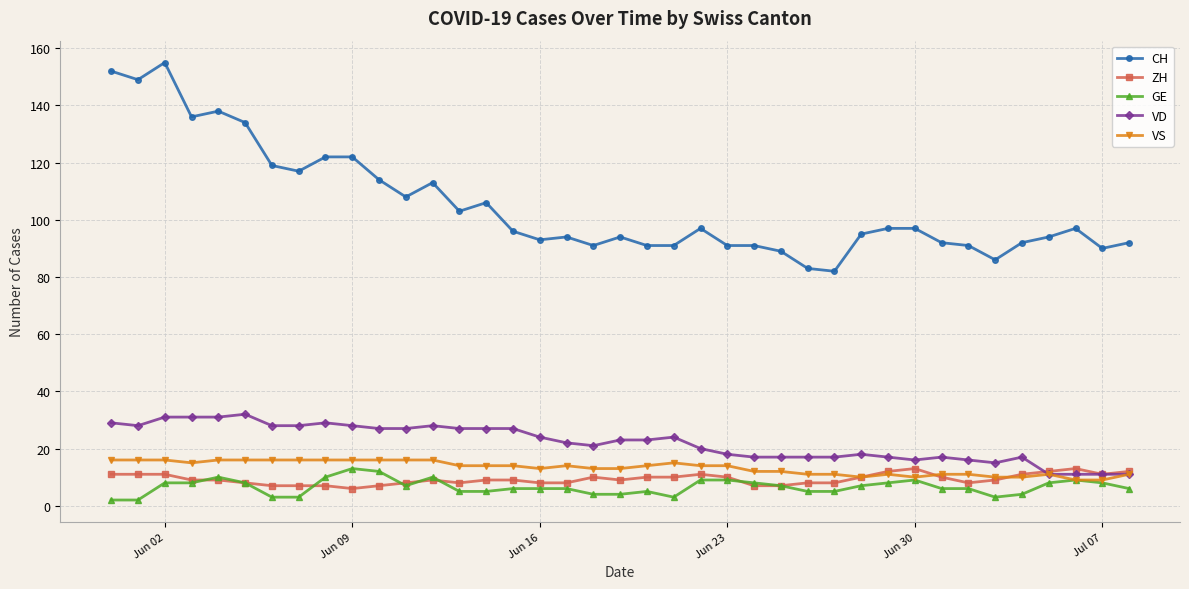

What is the value of the CH point at the 36th from the left?

94